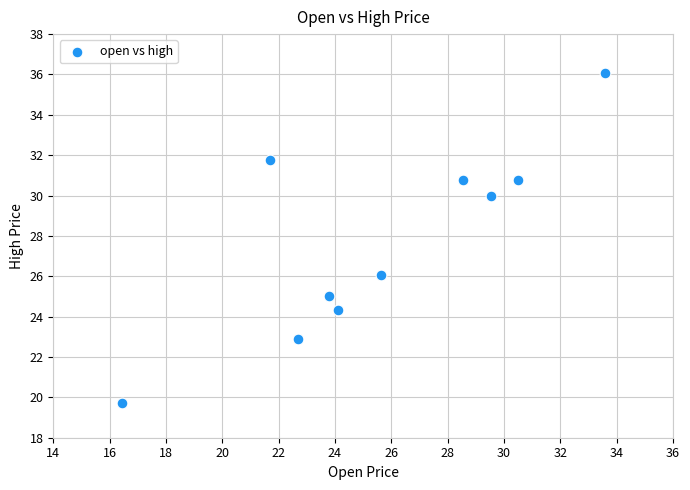

What Y value in the scatter plot is closest to 27?

26.1